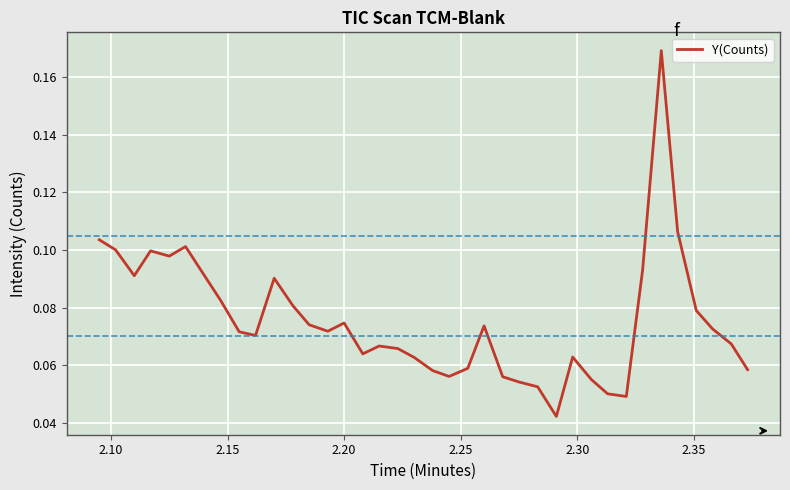

How many lines are shown in the chart?

1